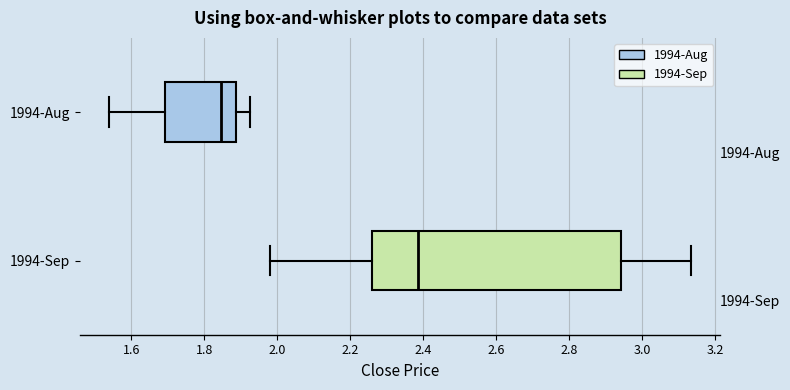

Comparing the boxes themselves (not the whiskers), which one is the widest?

1994-Sep